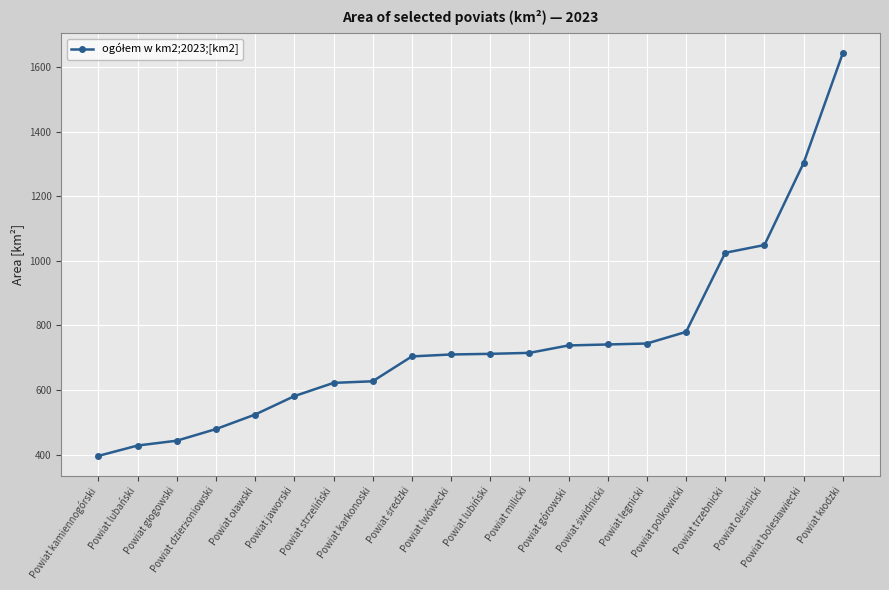

What is the difference between the maximum and second lowest values?

1215